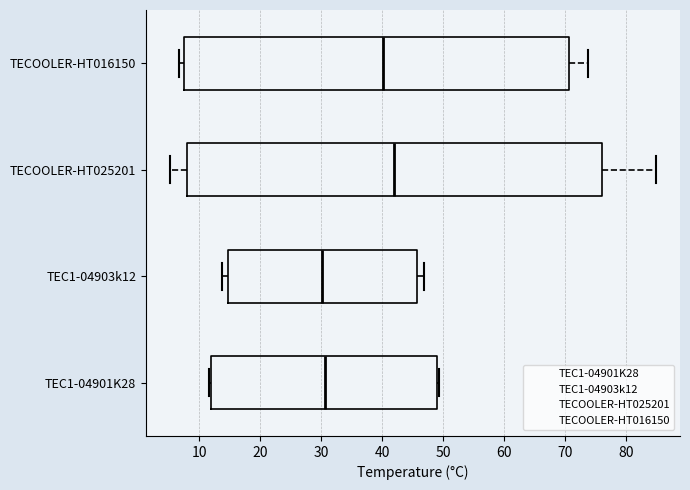

Where does the right whisker of the box for TECOOLER-HT025201 end on the x-axis? The values are not printed on the chart, so give them approximately, as read against the axis.

85